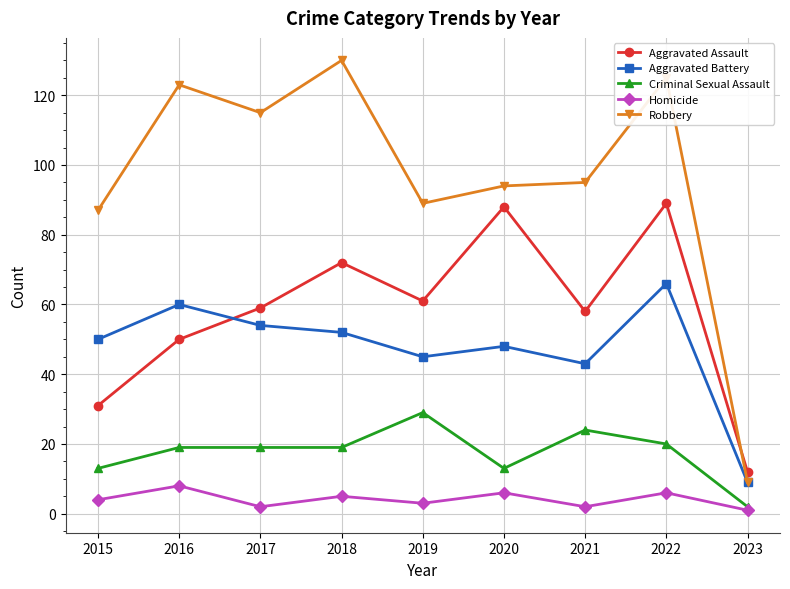

In Aggravated Assault, how many points are lower than both neighbors (excluding endpoints)?

2